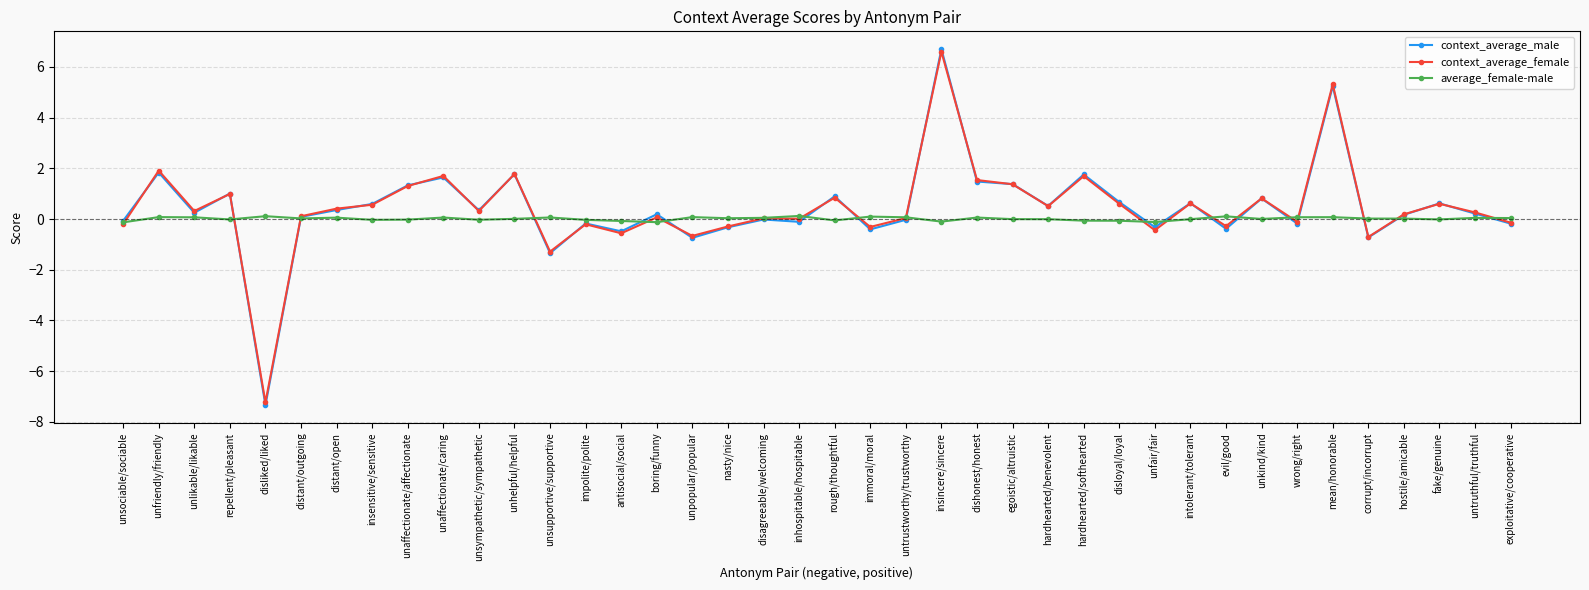

What is the total value across all series at rough/thoughtful?

1.7